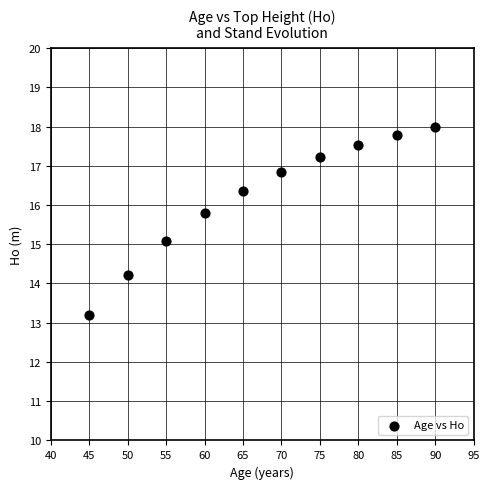

What is the range of X values (max minus min)?

45.0